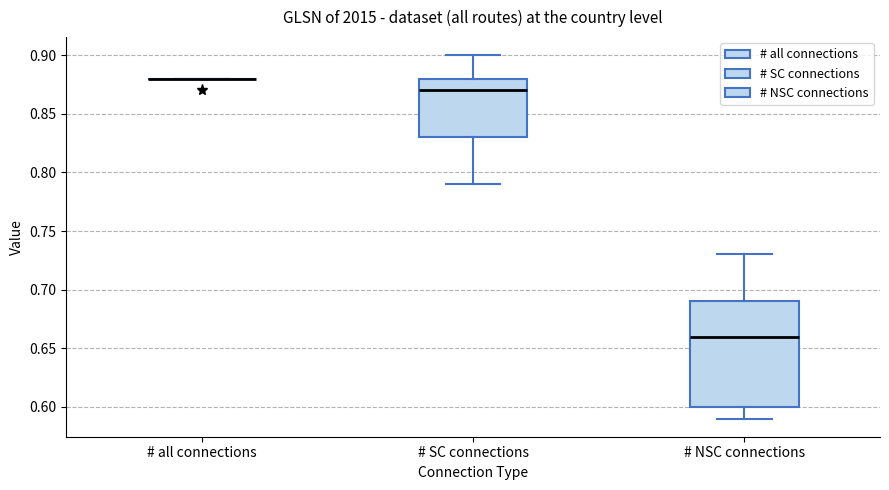

Reading left to right, transcribe this box plot: for each box, give where its median line is, the range the box spans, and where its two whiskers end, as read against the y-axis. The values are not printed on the chart, so give them approximately, as read against the axis.

# all connections: box collapsed to a line at 0.88, whiskers 0.88 to 0.88
# SC connections: median 0.87, box 0.83 to 0.88, whiskers 0.79 to 0.90
# NSC connections: median 0.66, box 0.60 to 0.69, whiskers 0.59 to 0.73